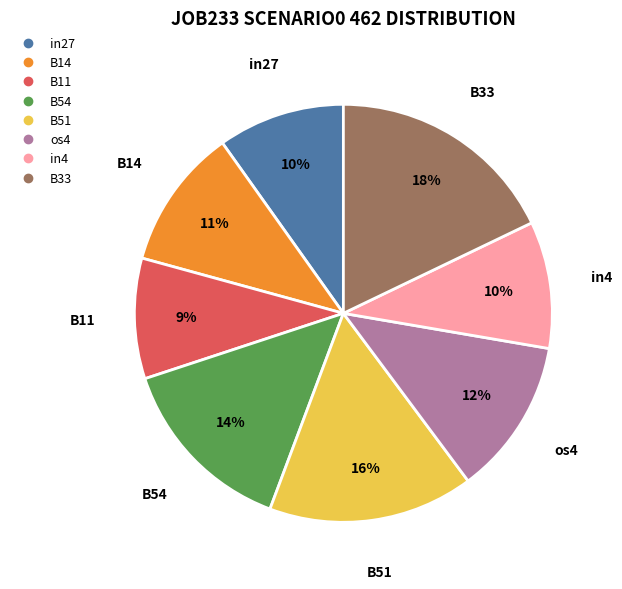

How many segments does this pie chart have?

8